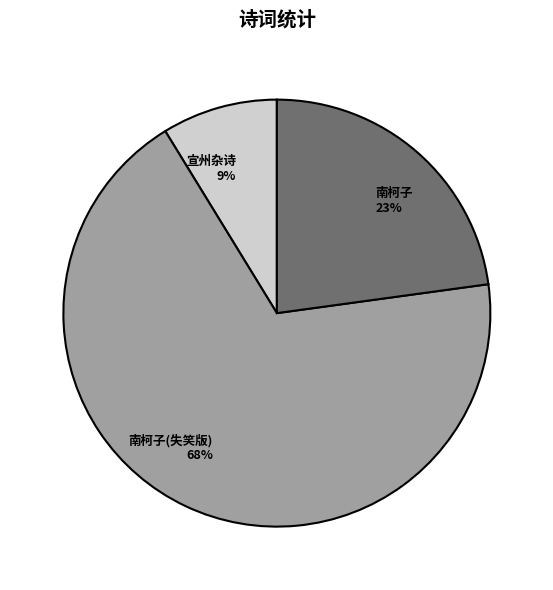

To the nearest percent, what is the average slice percentage?

33%